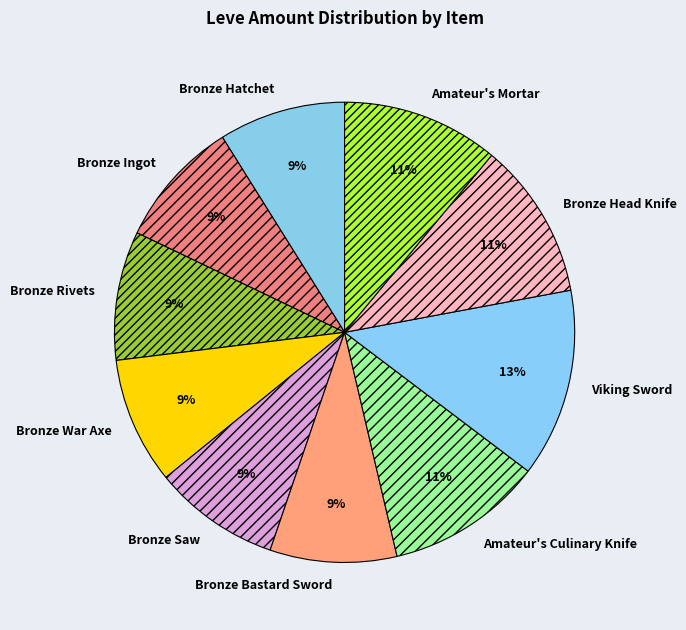

To the nearest percent, what portion does Viking Sword represent?

13%